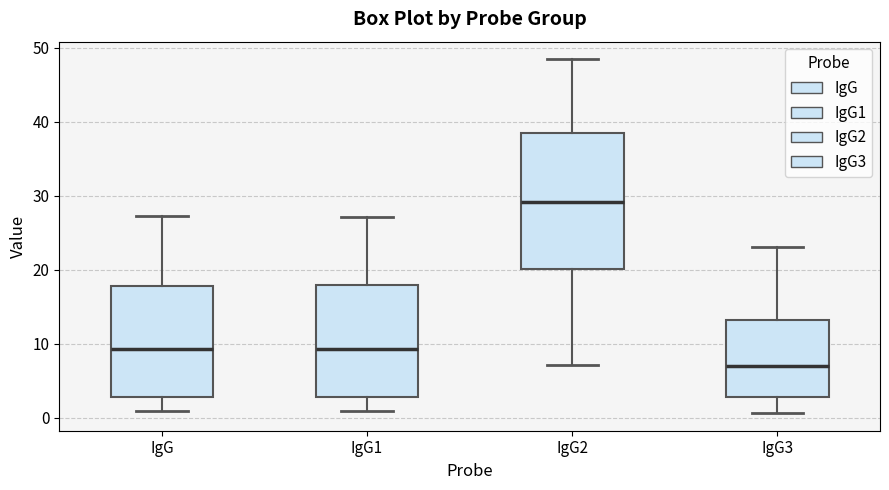

Reading left to right, transcribe this box plot: for each box, give where its median line is, the range the box spans, and where its two whiskers end, as read against the y-axis. The values are not printed on the chart, so give them approximately, as read against the axis.

IgG: median 9, box 3 to 18, whiskers 1 to 27
IgG1: median 9, box 3 to 18, whiskers 1 to 27
IgG2: median 29, box 20 to 39, whiskers 7 to 48
IgG3: median 7, box 3 to 13, whiskers 1 to 23